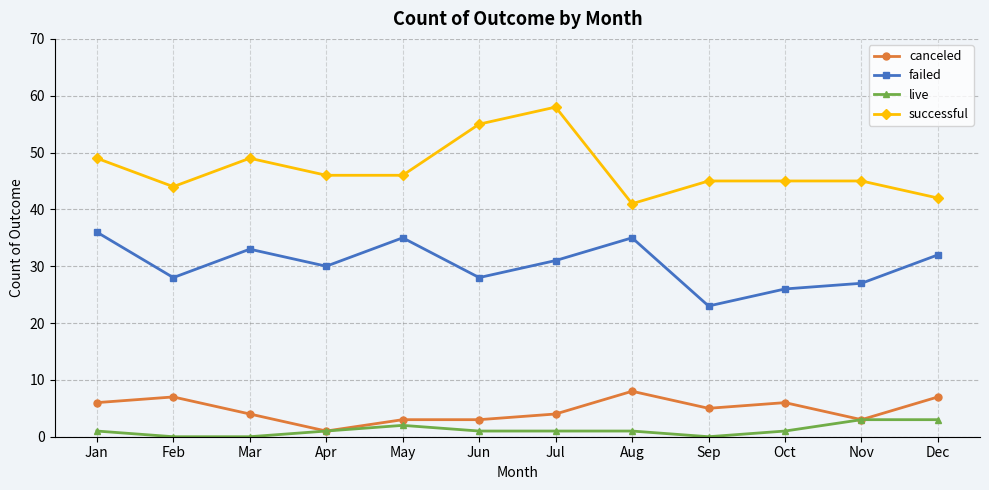

Which category has the highest value across all series?

Jul